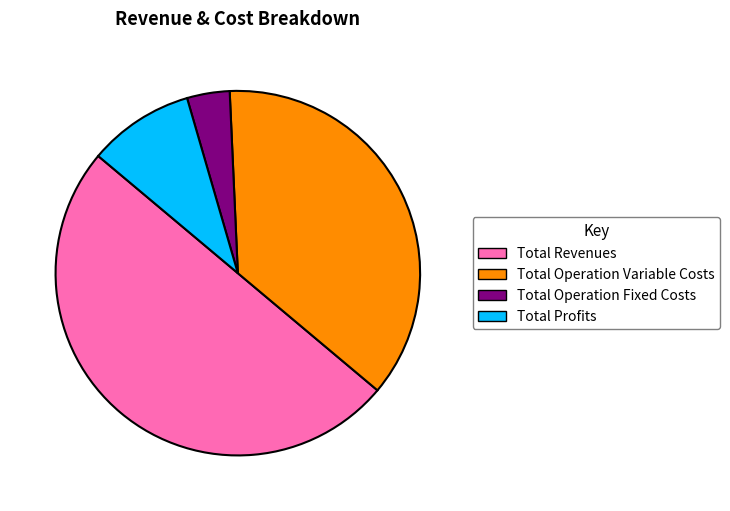

Rank the categories by value from highest to lowest.

Total Revenues, Total Operation Variable Costs, Total Profits, Total Operation Fixed Costs